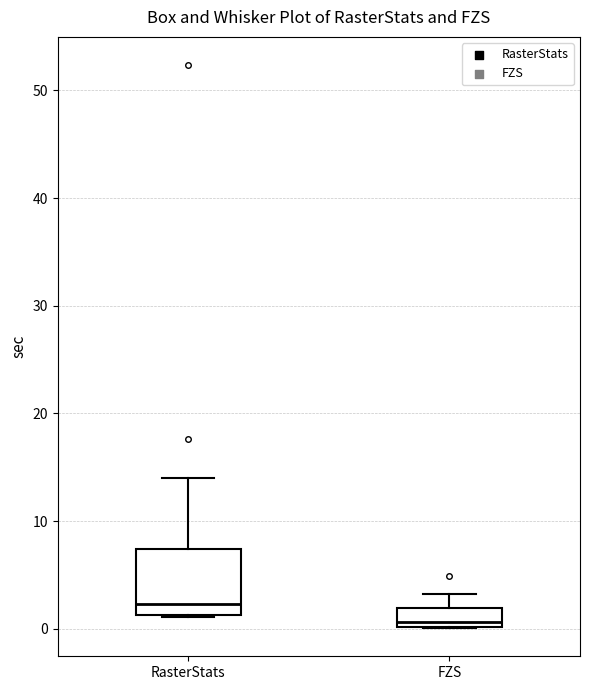

Which box's median line is the lowest?

FZS